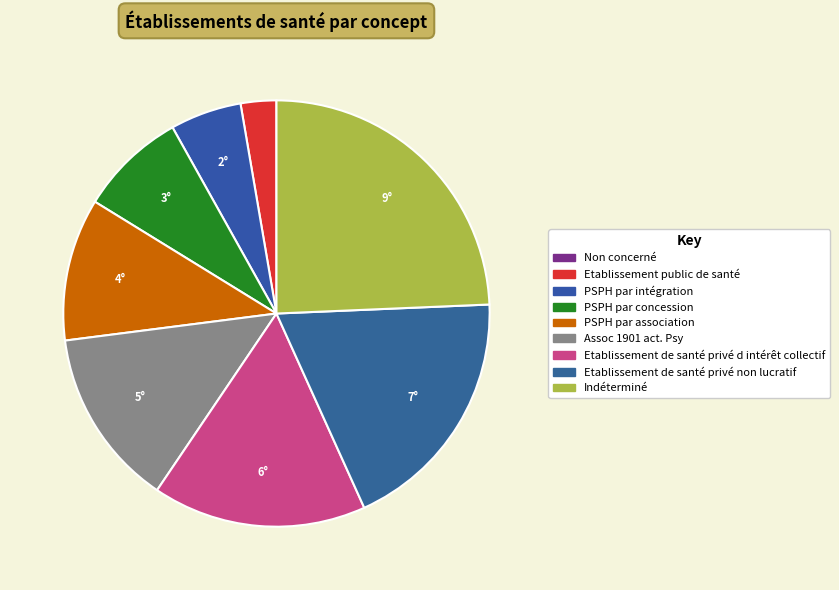

To the nearest percent, what is the difference between the PSPH par concession and PSPH par intégration slice percentages?

3%